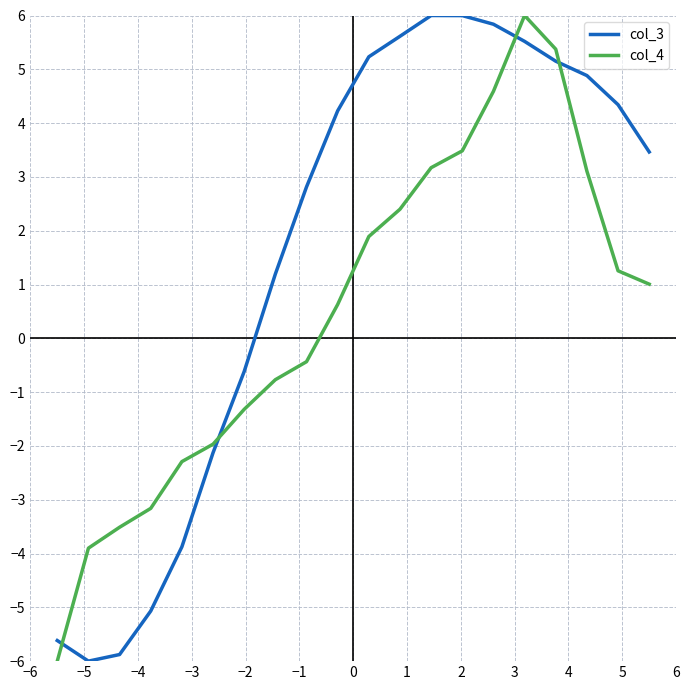

What is the maximum value shown in the chart?

6.0